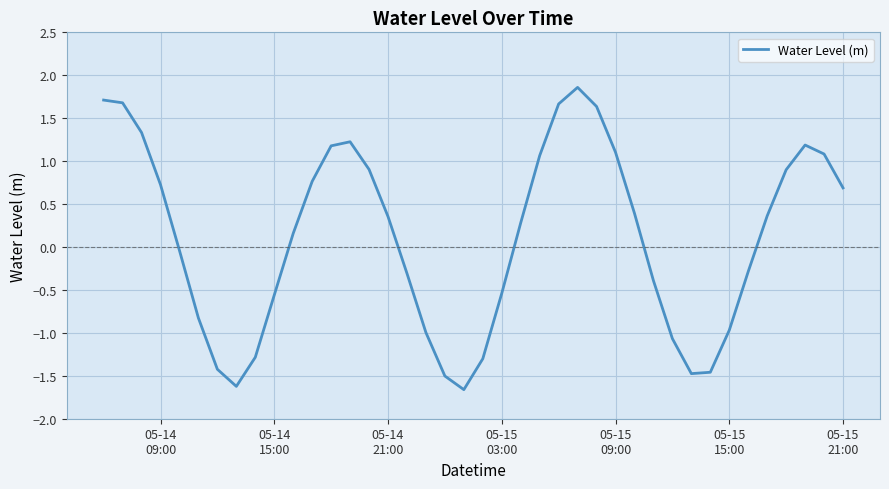

What is the smallest value displayed?

-1.7